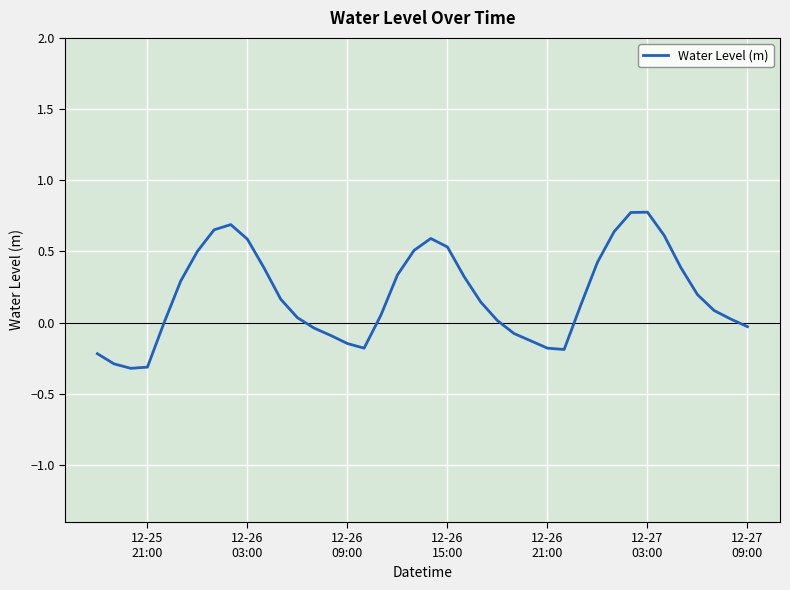

How many categories are shown in the chart?

40